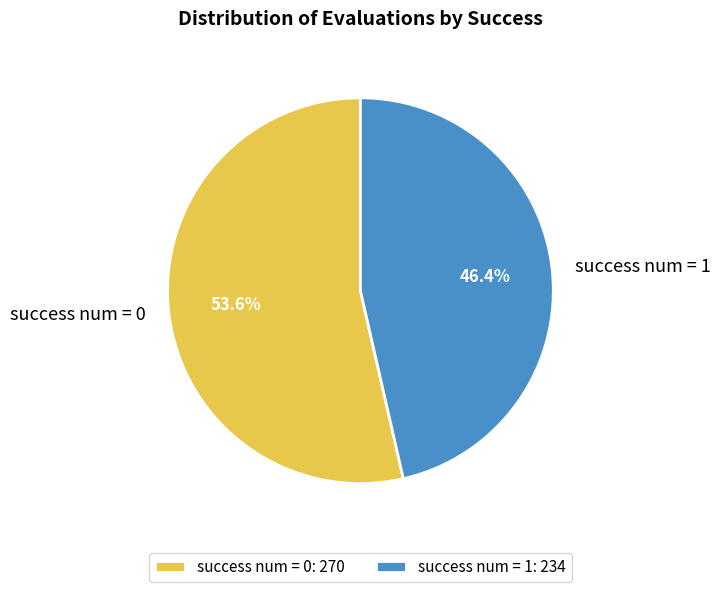

To the nearest percent, what is the average slice percentage?

50%